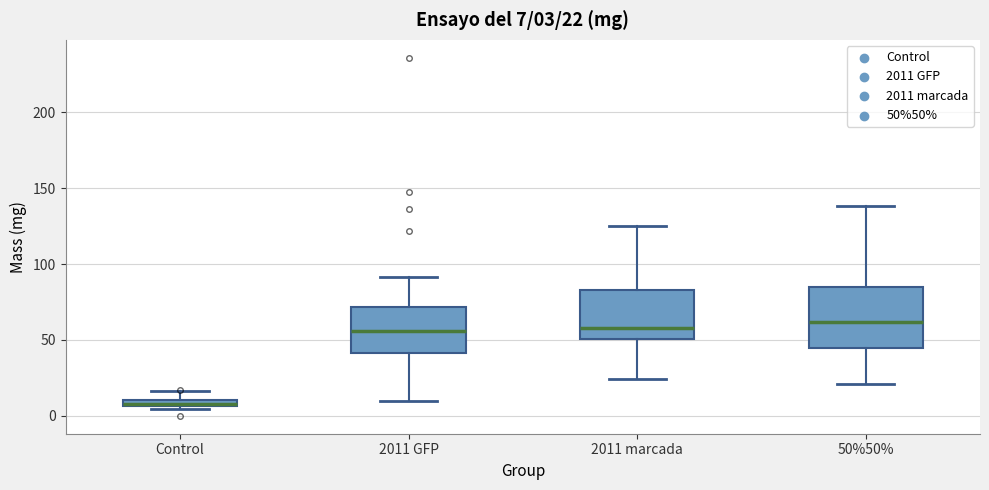

Comparing the boxes themselves (not the whiskers), which one is the tallest?

50%50%